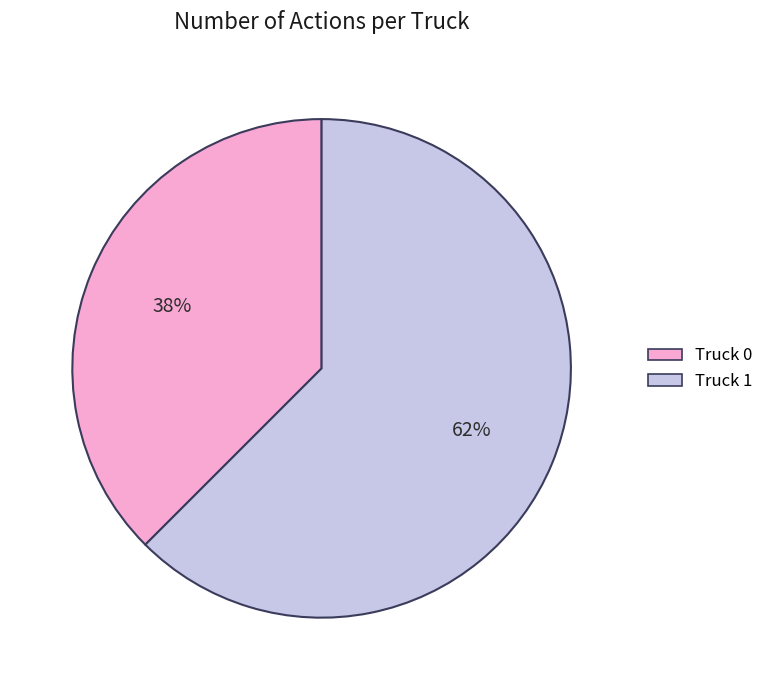

To the nearest percent, what is the combined percentage of Truck 1 and Truck 0?

100%